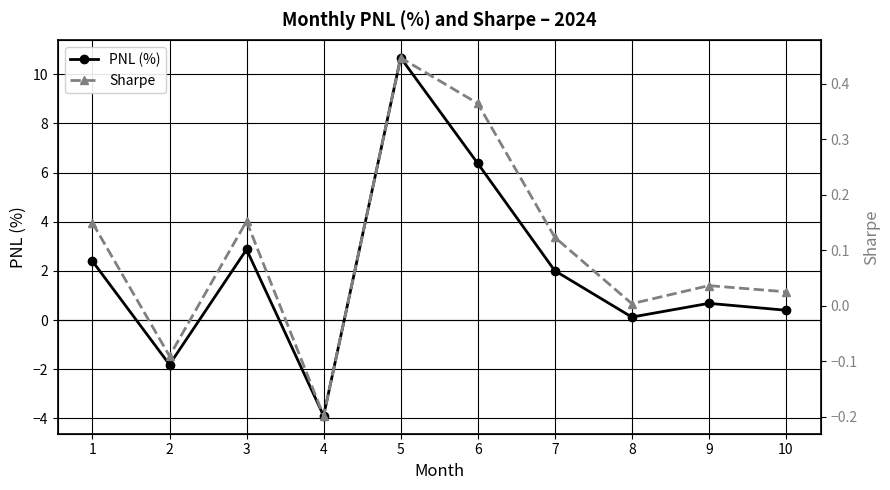

What is the approximate value of PNL (%) at 5?

10.7